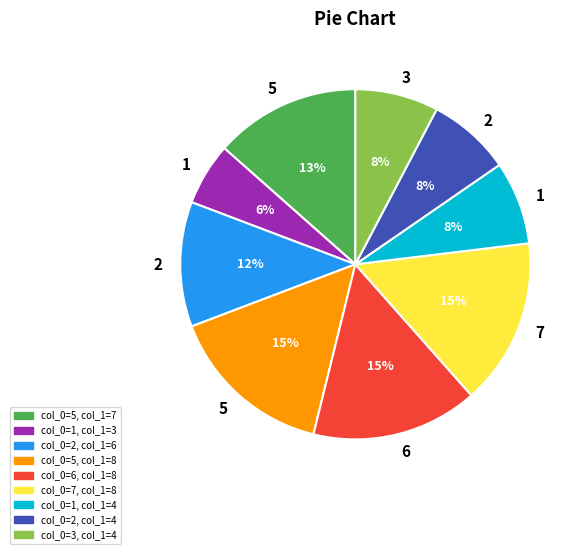

Count the number of slices in the pie.

9